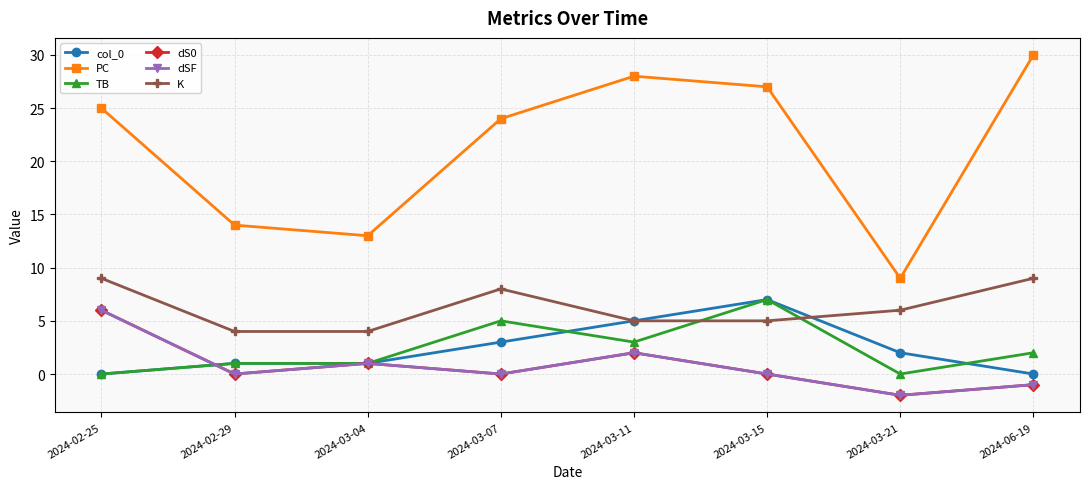

Is this an area chart (filled region under the line)?

No